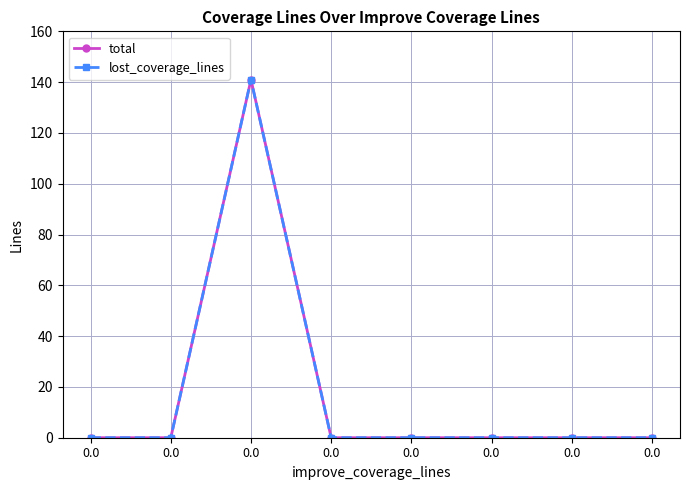

What is the sum of all total values?

141